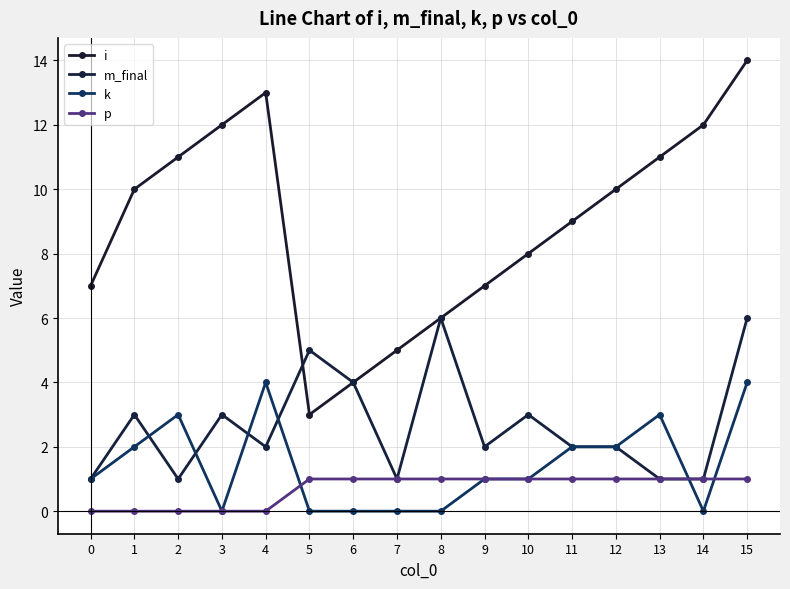

Which series has the widest spread of values?

i